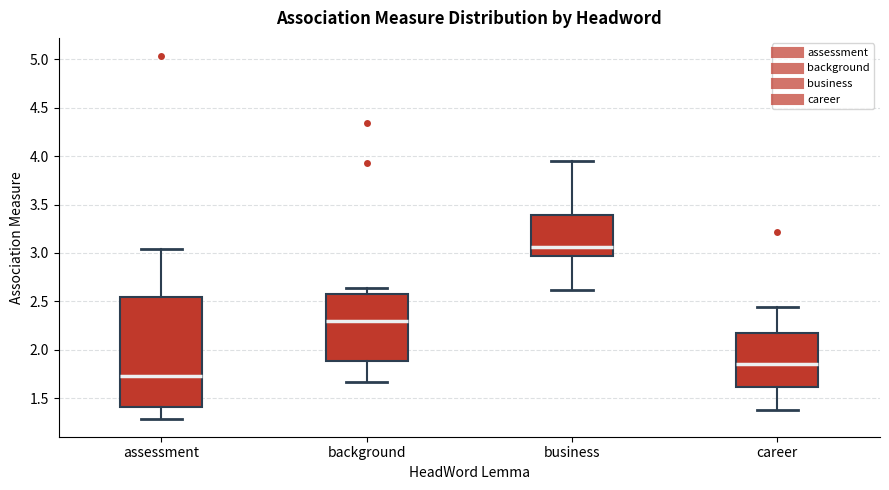

Reading left to right, transcribe this box plot: for each box, give where its median line is, the range the box spans, and where its two whiskers end, as read against the y-axis. The values are not printed on the chart, so give them approximately, as read against the axis.

assessment: median 1.75, box 1.40 to 2.55, whiskers 1.30 to 3.05
background: median 2.30, box 1.90 to 2.60, whiskers 1.65 to 2.65
business: median 3.05, box 2.95 to 3.40, whiskers 2.60 to 3.95
career: median 1.85, box 1.60 to 2.15, whiskers 1.35 to 2.45